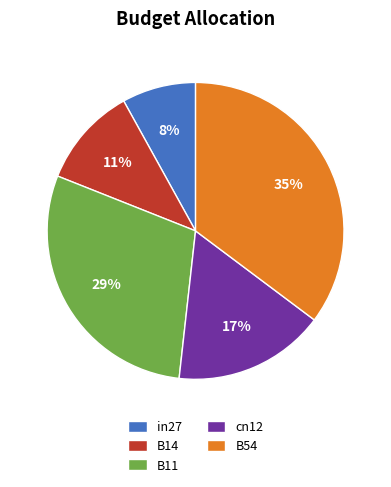

Which has a higher value, B14 or in27?

B14